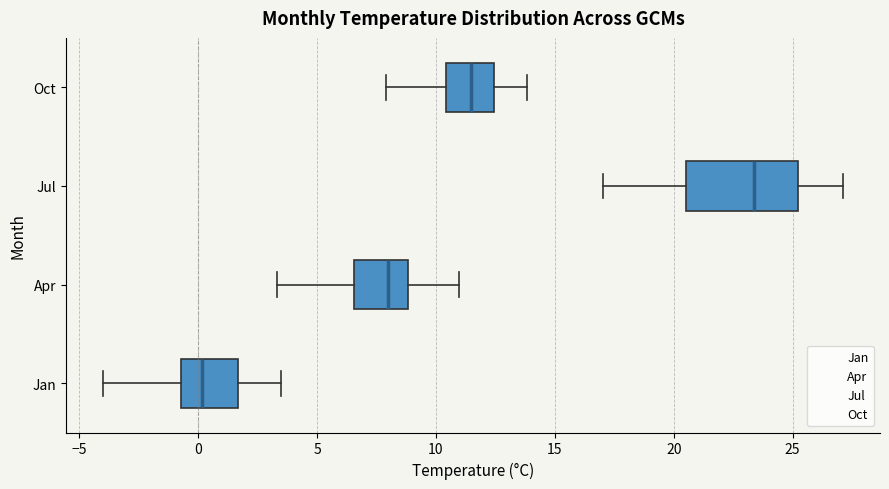

Where does the median line of the box for Oct sit on the x-axis? The values are not printed on the chart, so give them approximately, as read against the axis.

11.5